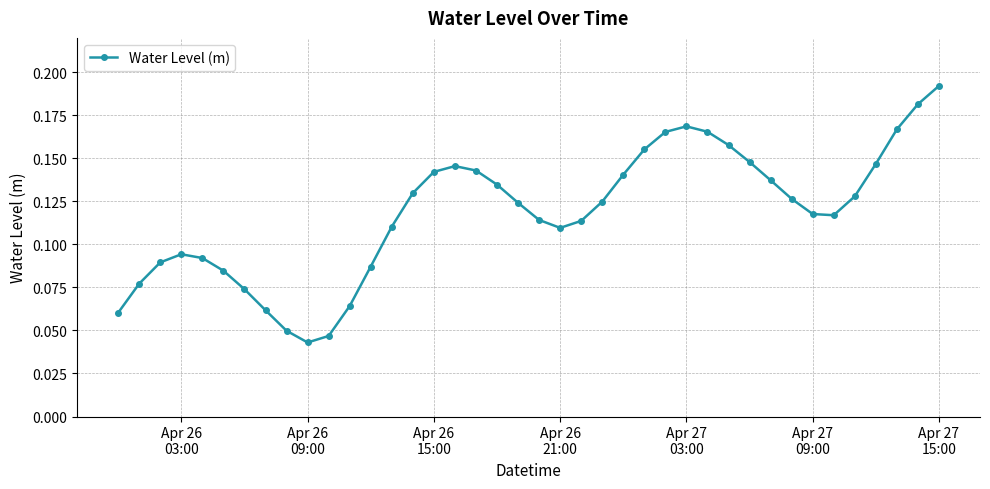

How many values are between 0 and 1?

40